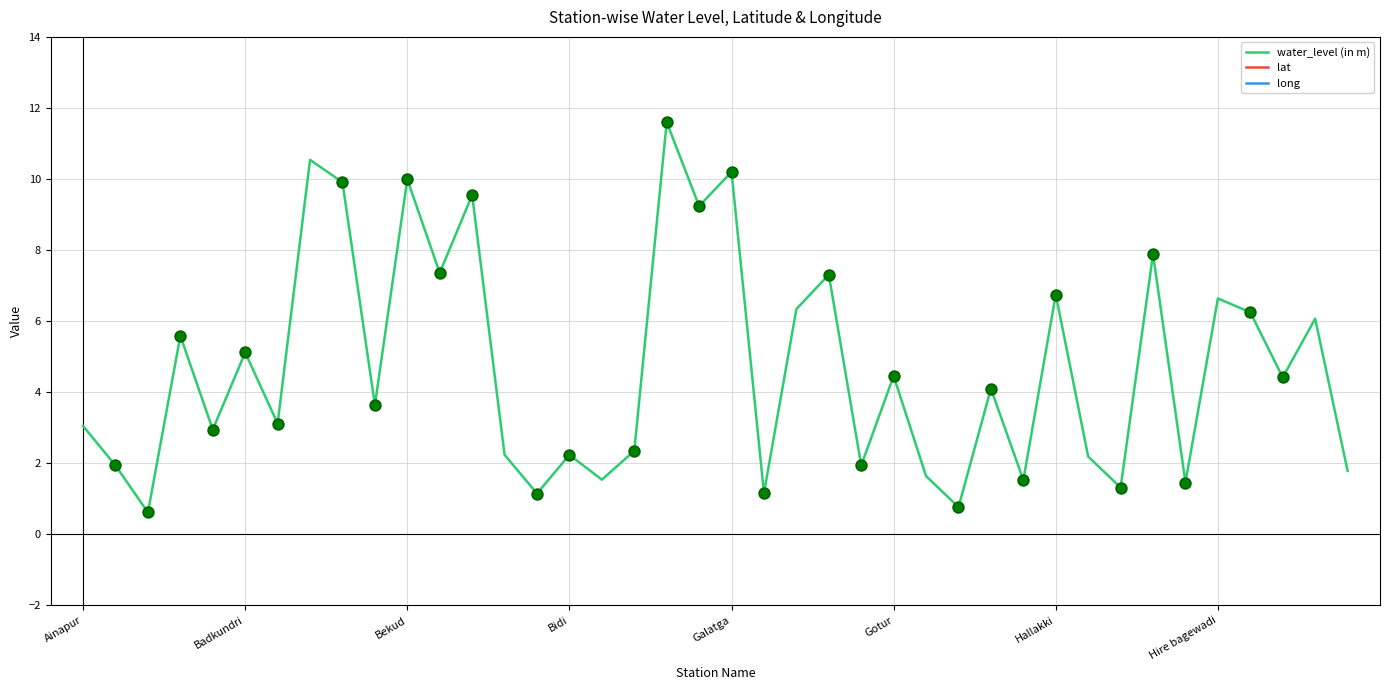

Is the value of long at 8 greater than the value of lat at 18?

Yes